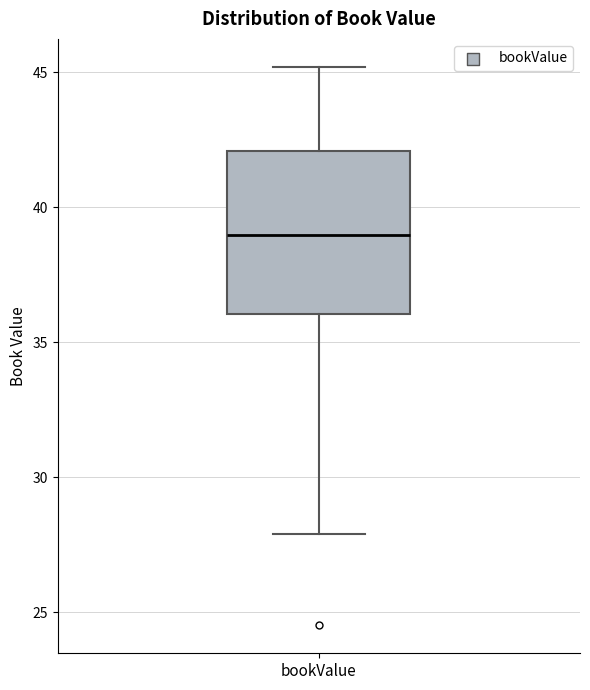

Where does the median line of the box for bookValue sit on the y-axis? The values are not printed on the chart, so give them approximately, as read against the axis.

39